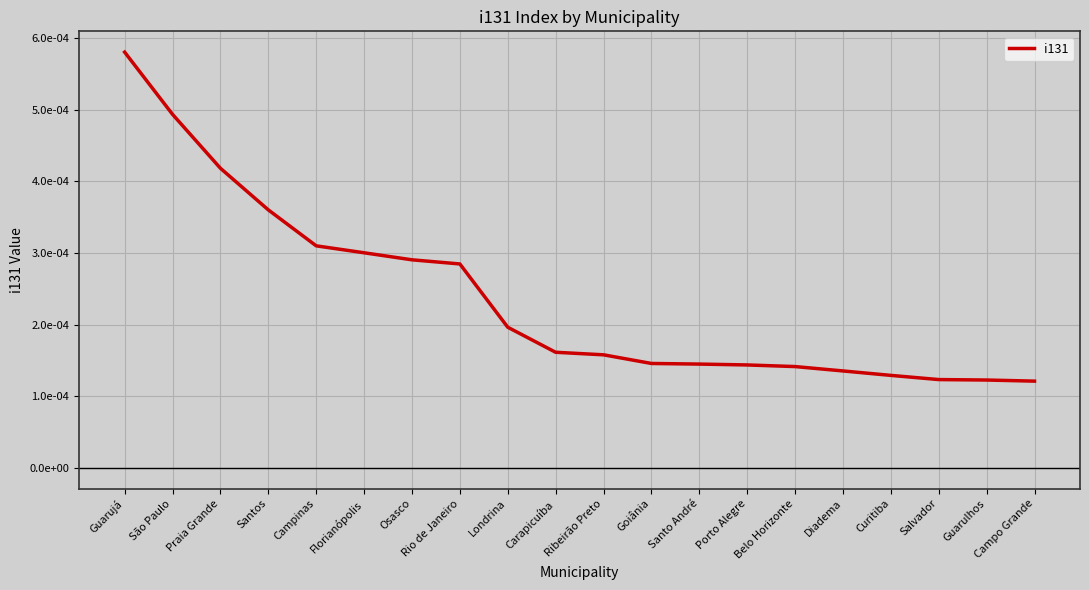

Between Carapicuíba and Florianópolis, which is larger?

Florianópolis